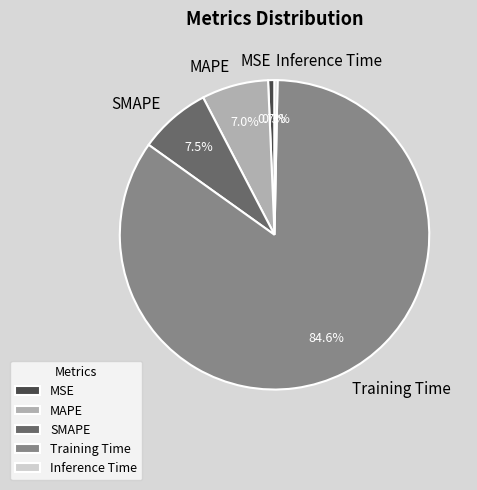

The Training Time slice represents 85% of the pie. True or false?

True